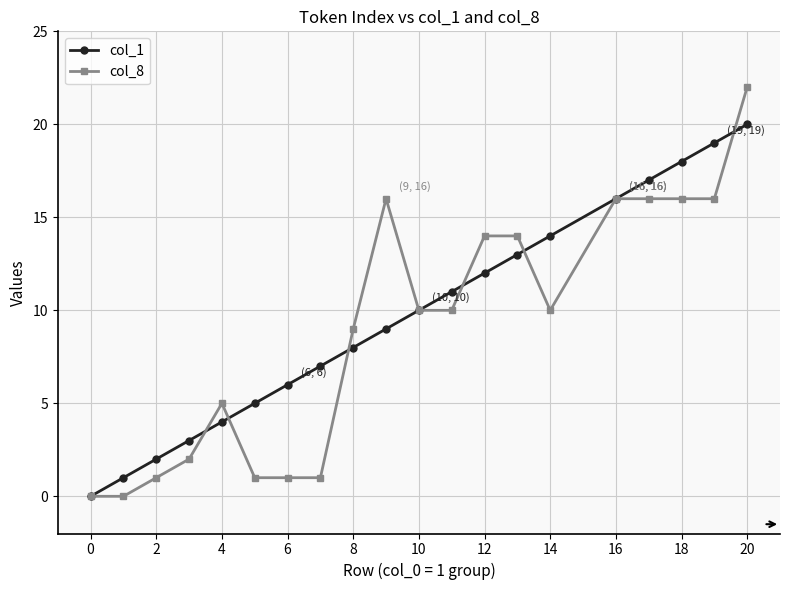

Which series has the widest spread of values?

col_8